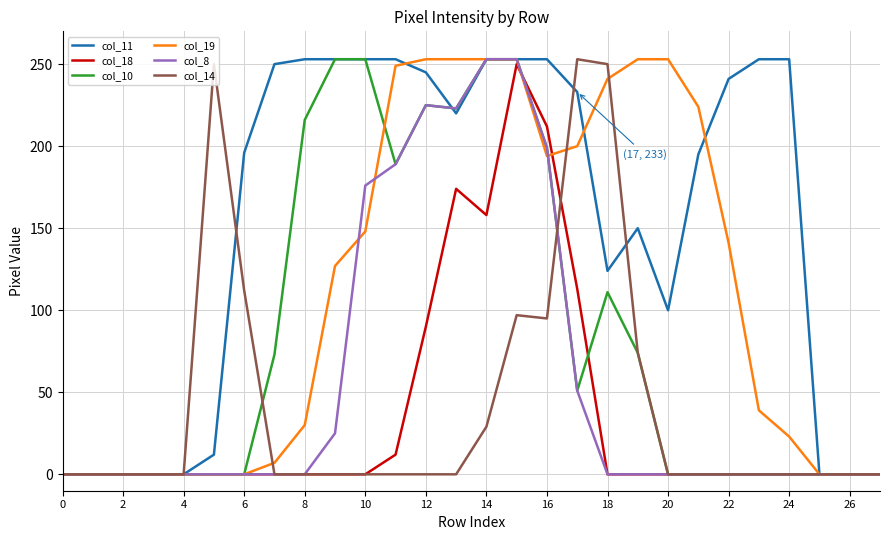

Which series has the largest total across all categories?

col_11